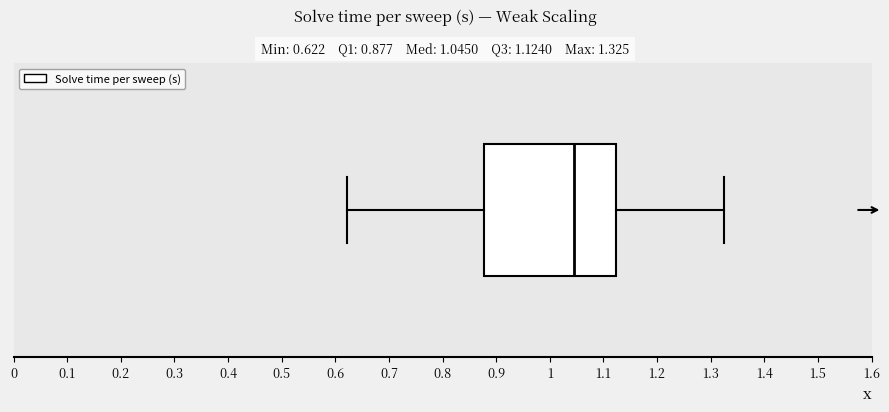

Where is the left edge of the box on the x-axis? The values are not printed on the chart, so give them approximately, as read against the axis.

0.88